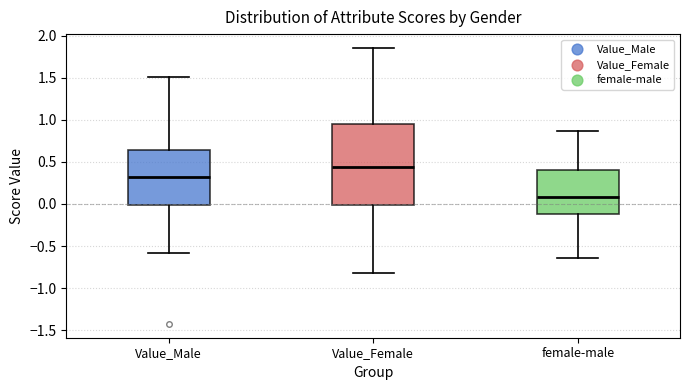

Reading left to right, transcribe this box plot: for each box, give where its median line is, the range the box spans, and where its two whiskers end, as read against the y-axis. The values are not printed on the chart, so give them approximately, as read against the axis.

Value_Male: median 0.30, box 0.00 to 0.65, whiskers -0.60 to 1.50
Value_Female: median 0.45, box 0.00 to 0.95, whiskers -0.80 to 1.85
female-male: median 0.10, box -0.10 to 0.40, whiskers -0.65 to 0.85